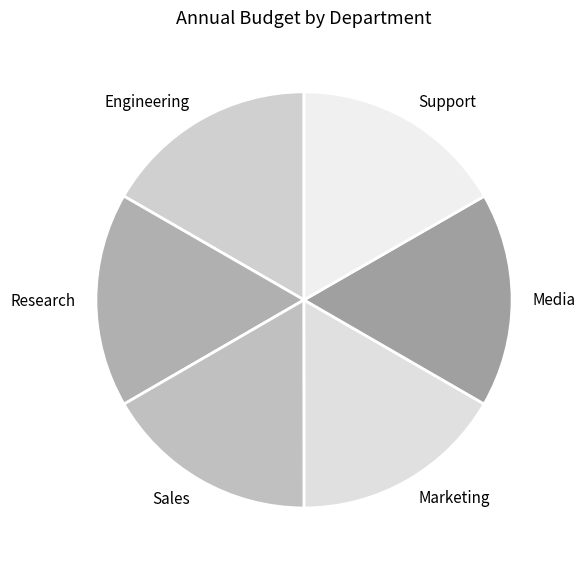

Does Research account for over 50% of the chart?

No